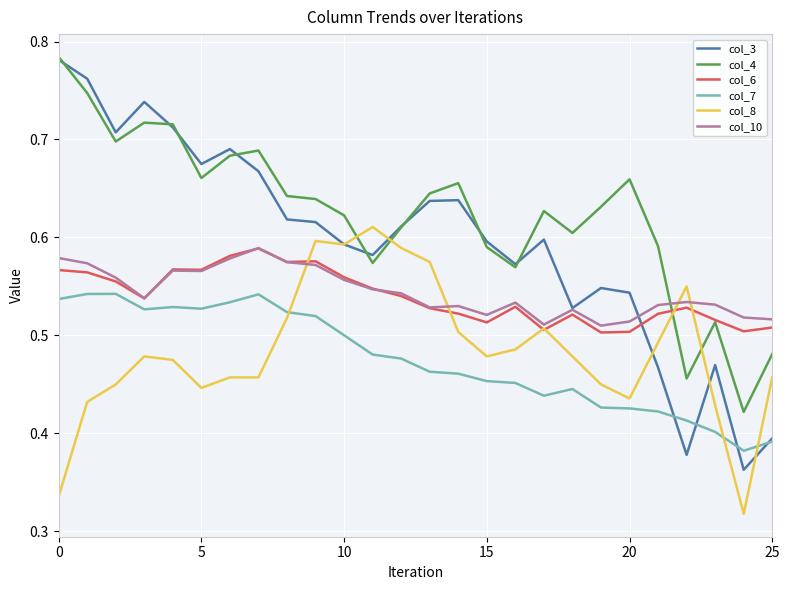

Which series has the largest range (max minus min)?

col_3